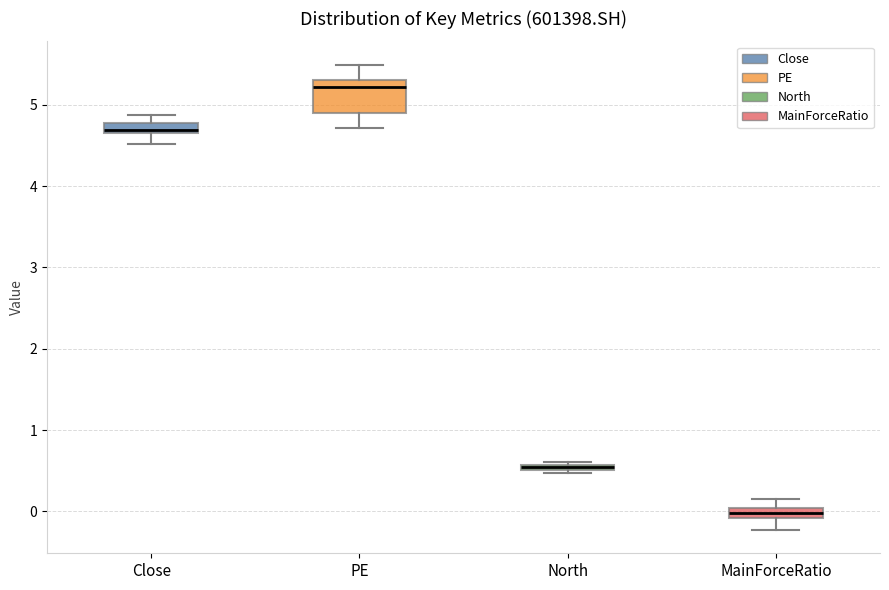

Where does the lower whisker of the box for Close end on the y-axis? The values are not printed on the chart, so give them approximately, as read against the axis.

4.5